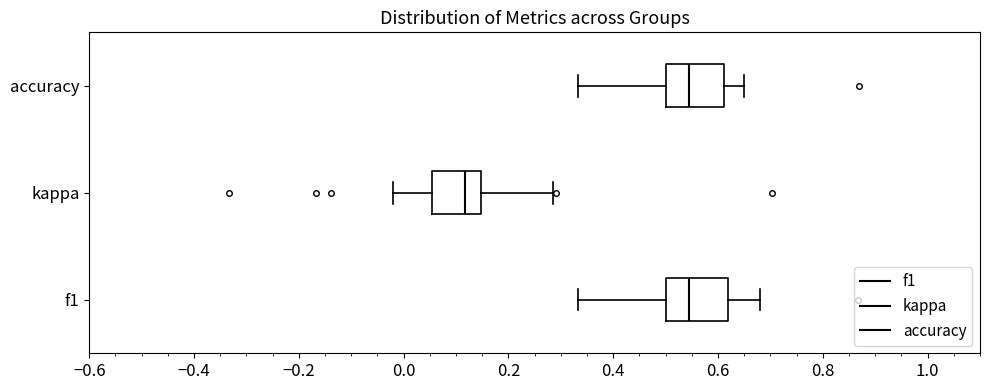

Which box has the furthest to the left median line?

kappa